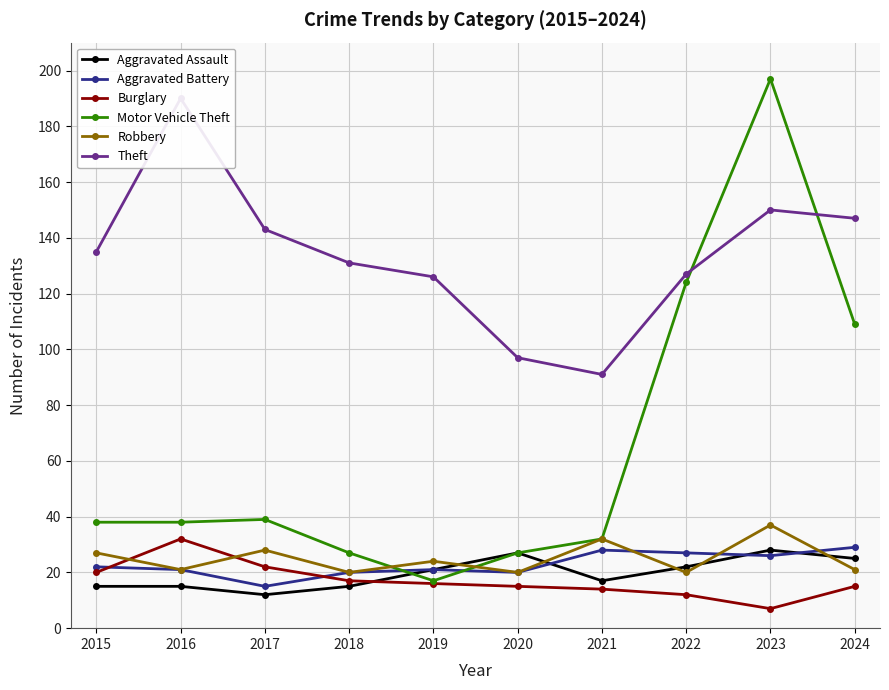

What is the maximum value shown in the chart?

197